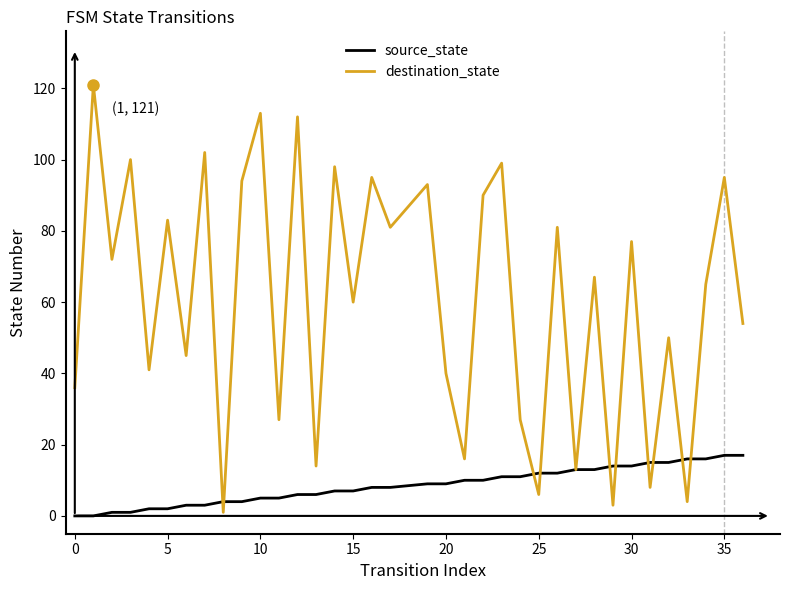

List the series in order of their overall mean, highest first.

destination_state, source_state